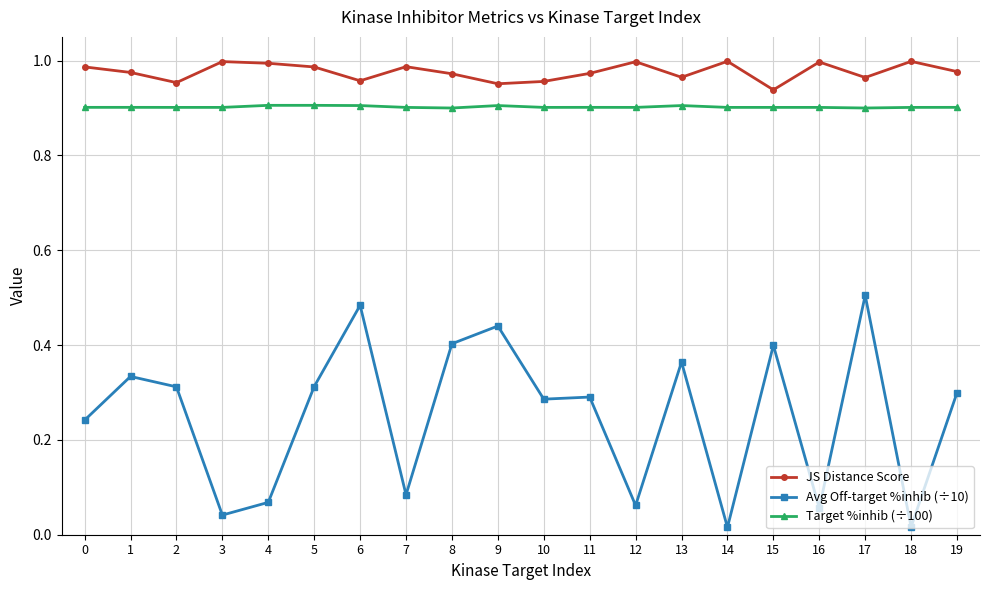

What is the spread (max minus min) of values at 0?

0.7